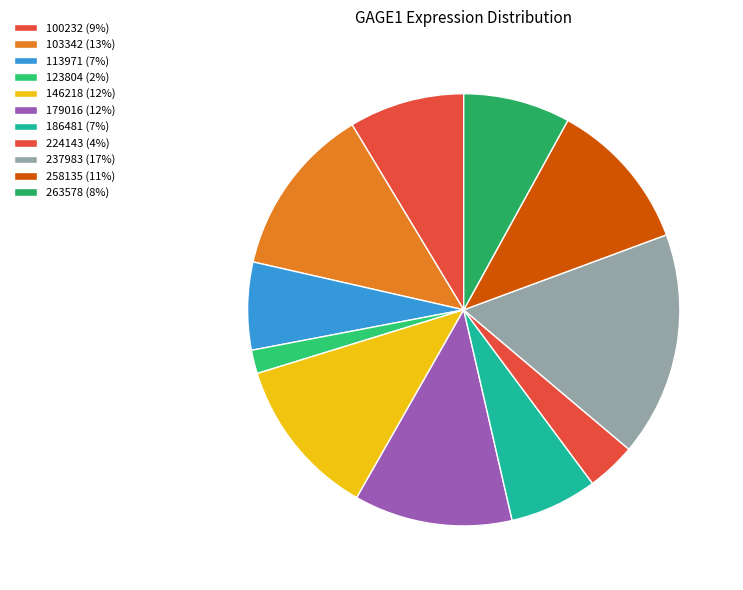

Is 100232 the majority of the pie?

No